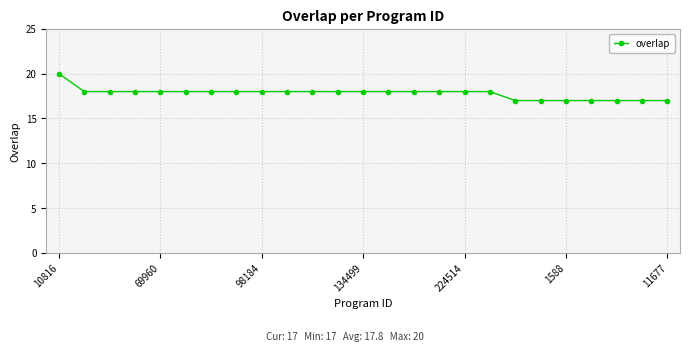

What is the maximum value shown in the chart?

20